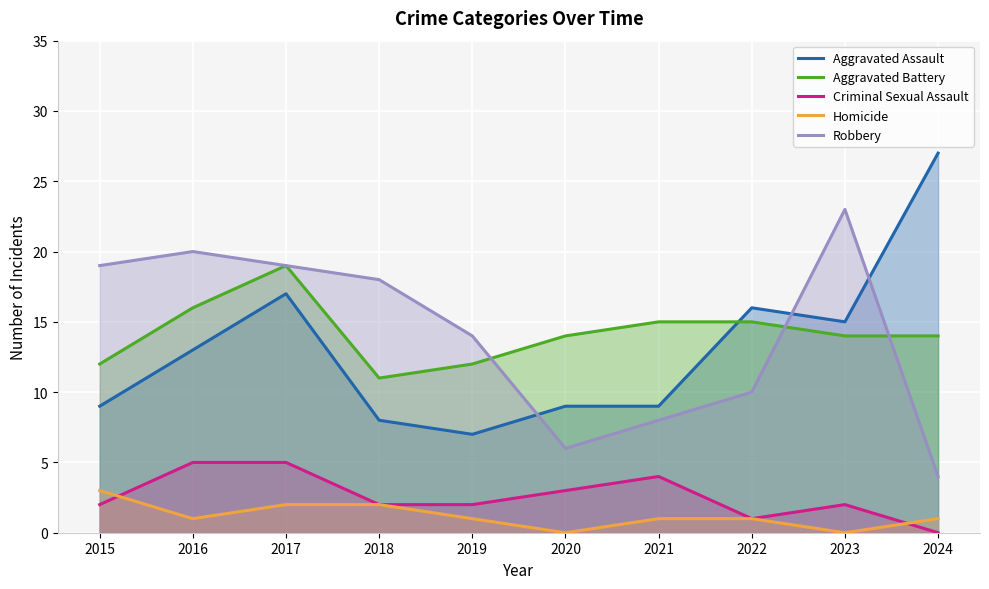

Where is Aggravated Assault nearest to the value 17?

2017